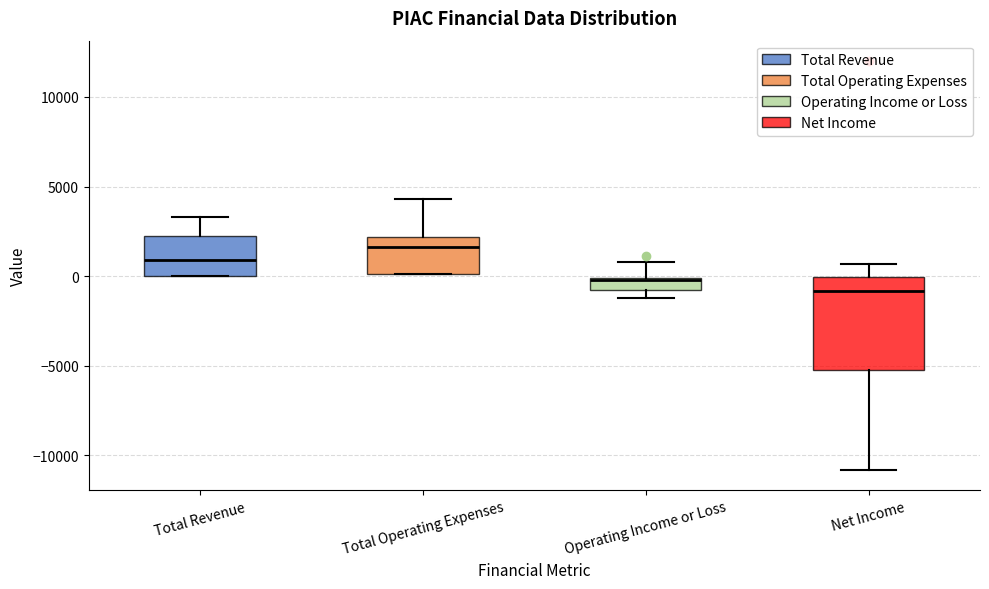

Which box is the tallest, from its lower edge to its upper edge?

Net Income